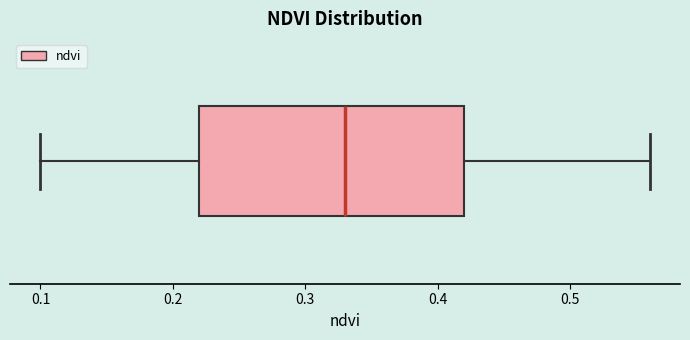

Where is the left edge of the box on the x-axis? The values are not printed on the chart, so give them approximately, as read against the axis.

0.22